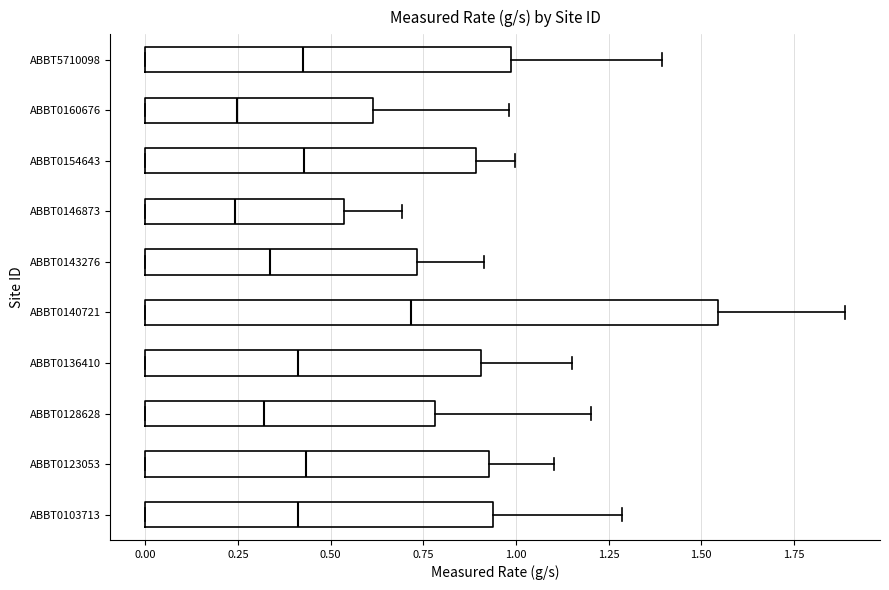

Which box has the furthest to the right median line?

ABBT0140721